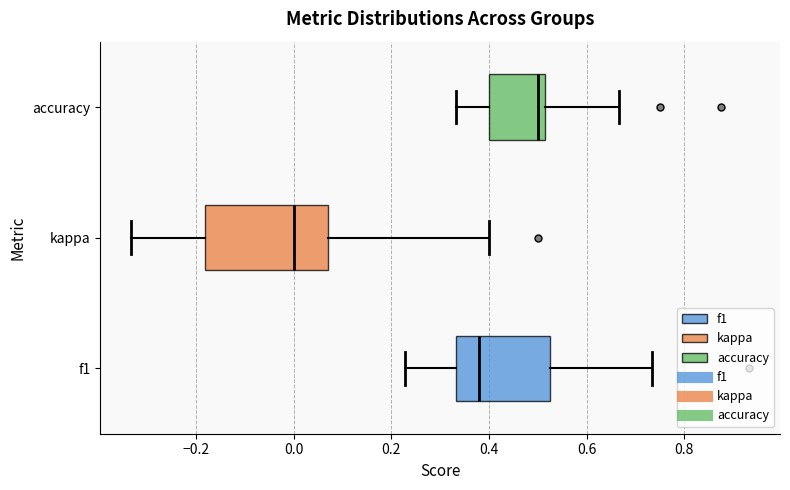

Which box has the furthest to the right median line?

accuracy